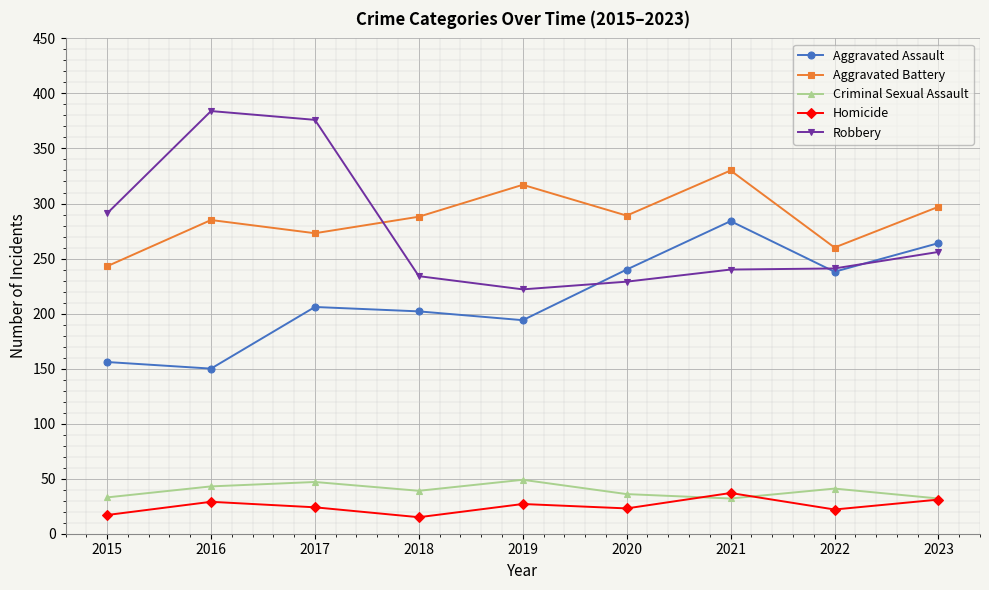

True or false: Robbery and Homicide cross at least once.

False